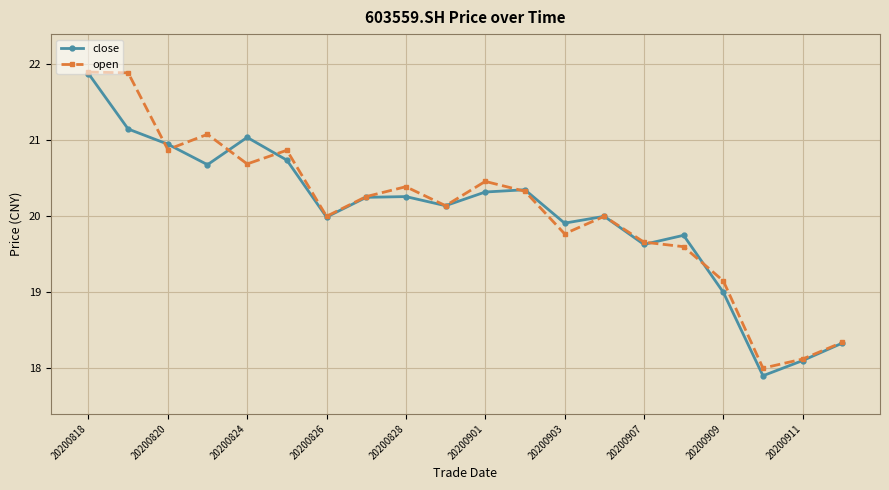

True or false: close has more than 0 interior local peaks.

True